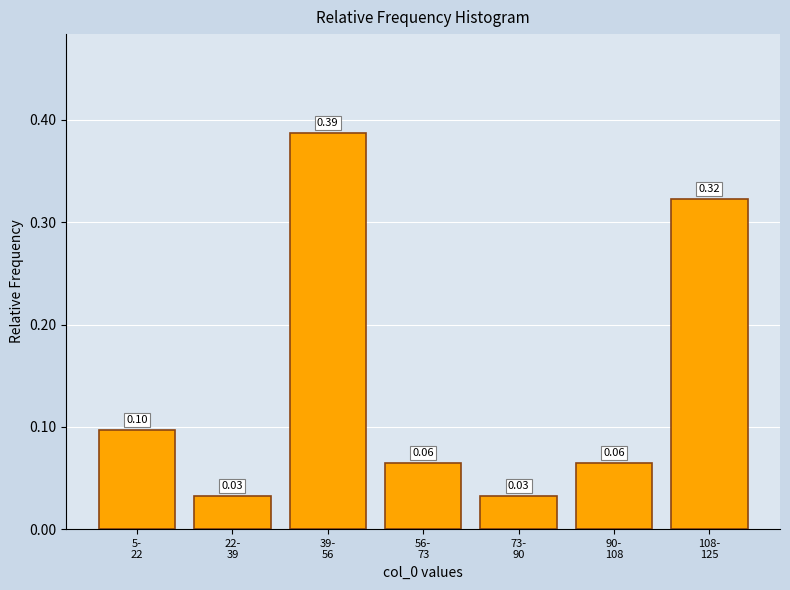

Does the chart contain any negative values?

No